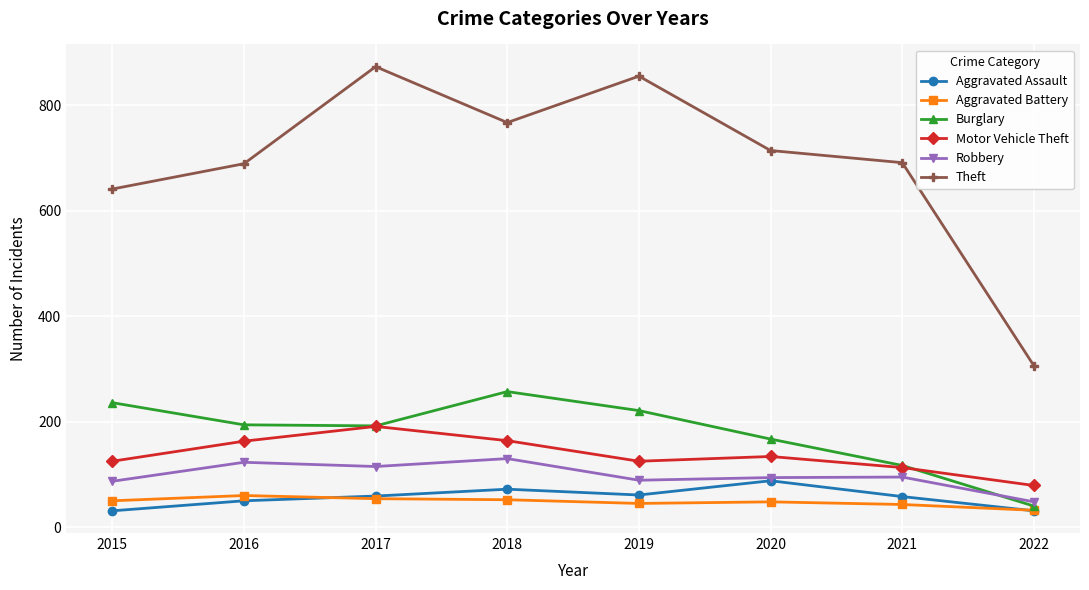

What is the value of the Aggravated Battery point at the 5th from the left?

45